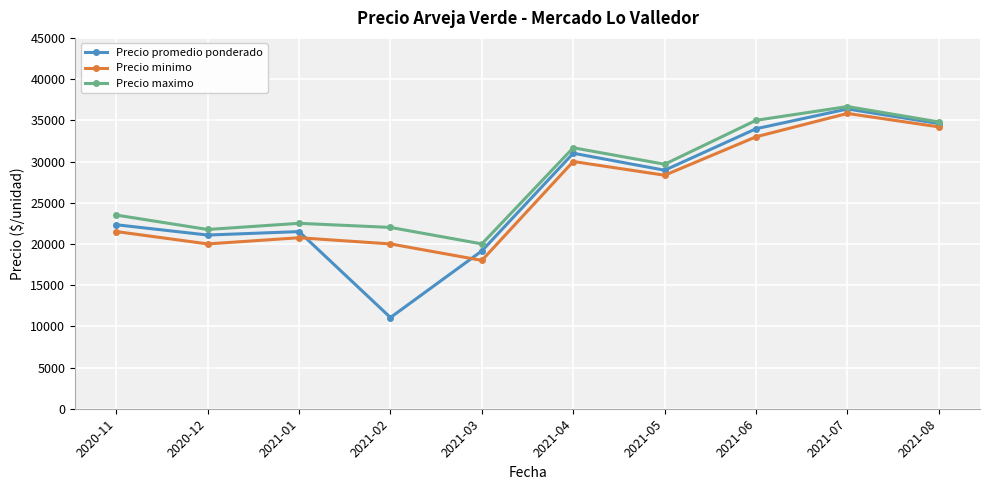

True or false: Precio minimo has more than 1 interior local peaks.

True